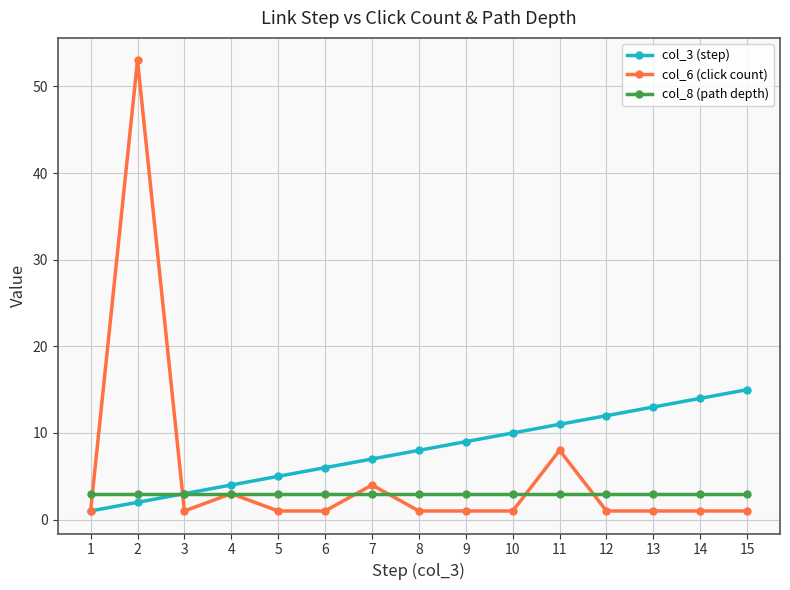

Rank the series by their average value, from lowest to highest.

col_8 (path depth), col_6 (click count), col_3 (step)